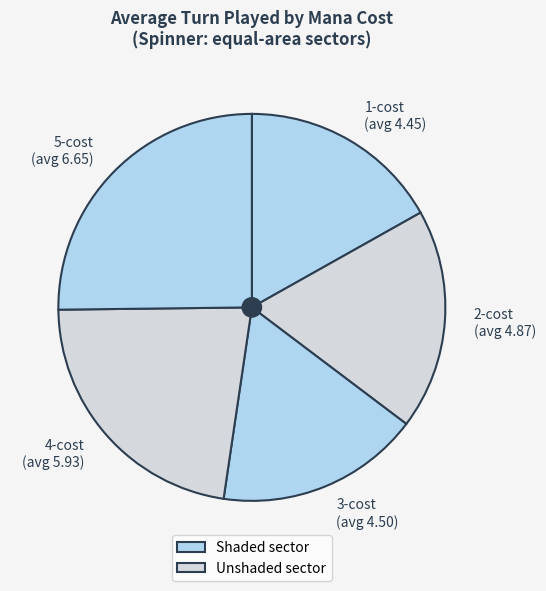

How many segments does this pie chart have?

5